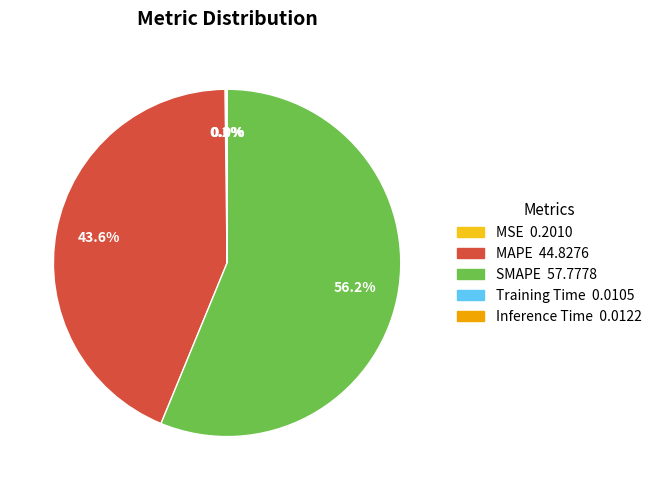

To the nearest percent, what is the average slice percentage?

20%